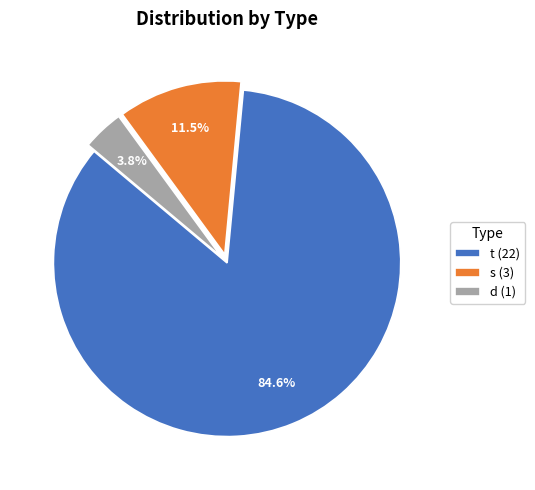

Do t (22) and d (1) together represent more than half of the pie?

Yes